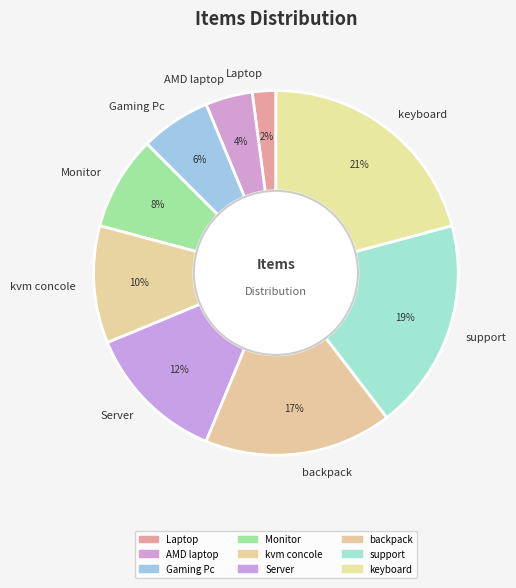

The Gaming Pc slice represents 1% of the pie. True or false?

False